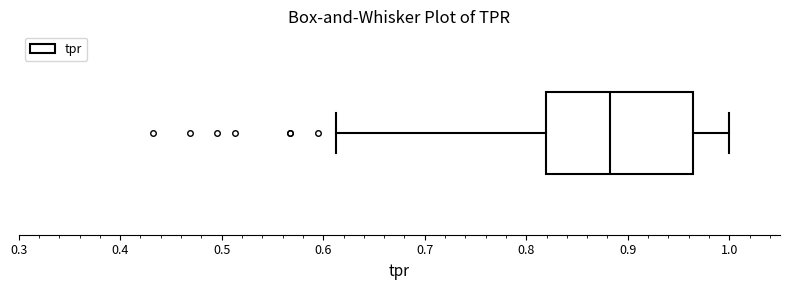

Where does the right whisker of the box end on the x-axis? The values are not printed on the chart, so give them approximately, as read against the axis.

1.00